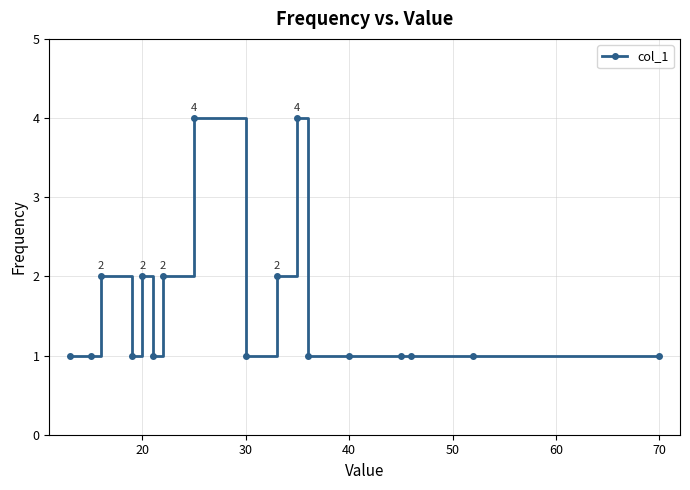

What is the greatest value displayed?

4